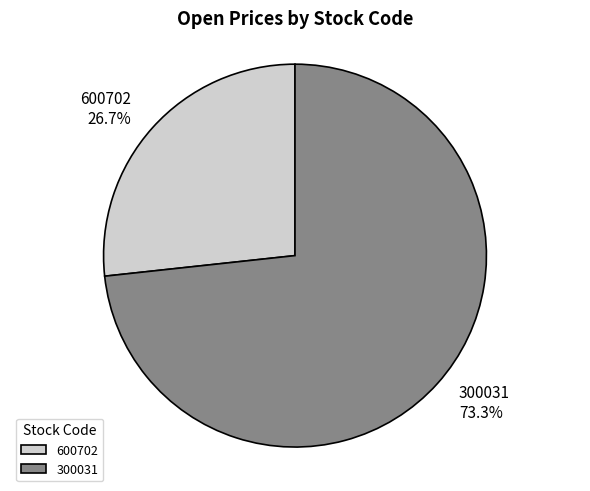

What percentage do 600702 and 300031 together represent?

100.0%